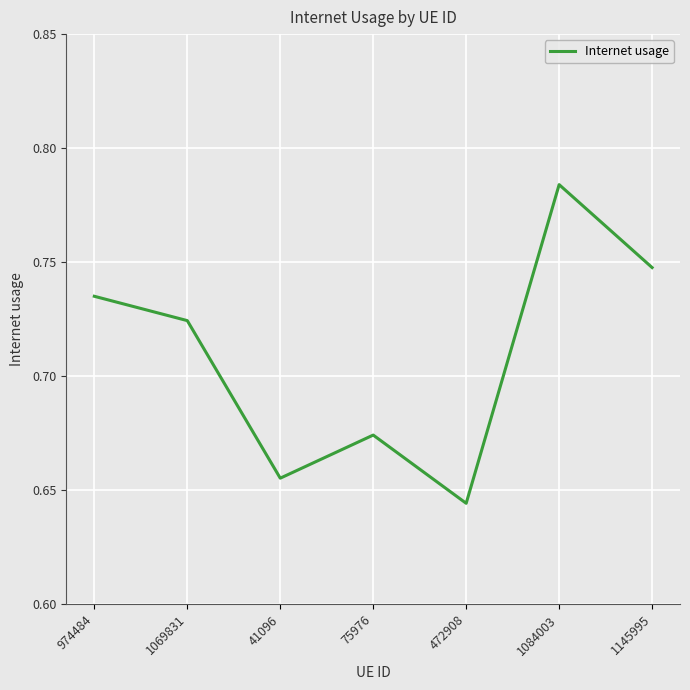

At which category does the chart reach its minimum across all series?

472908